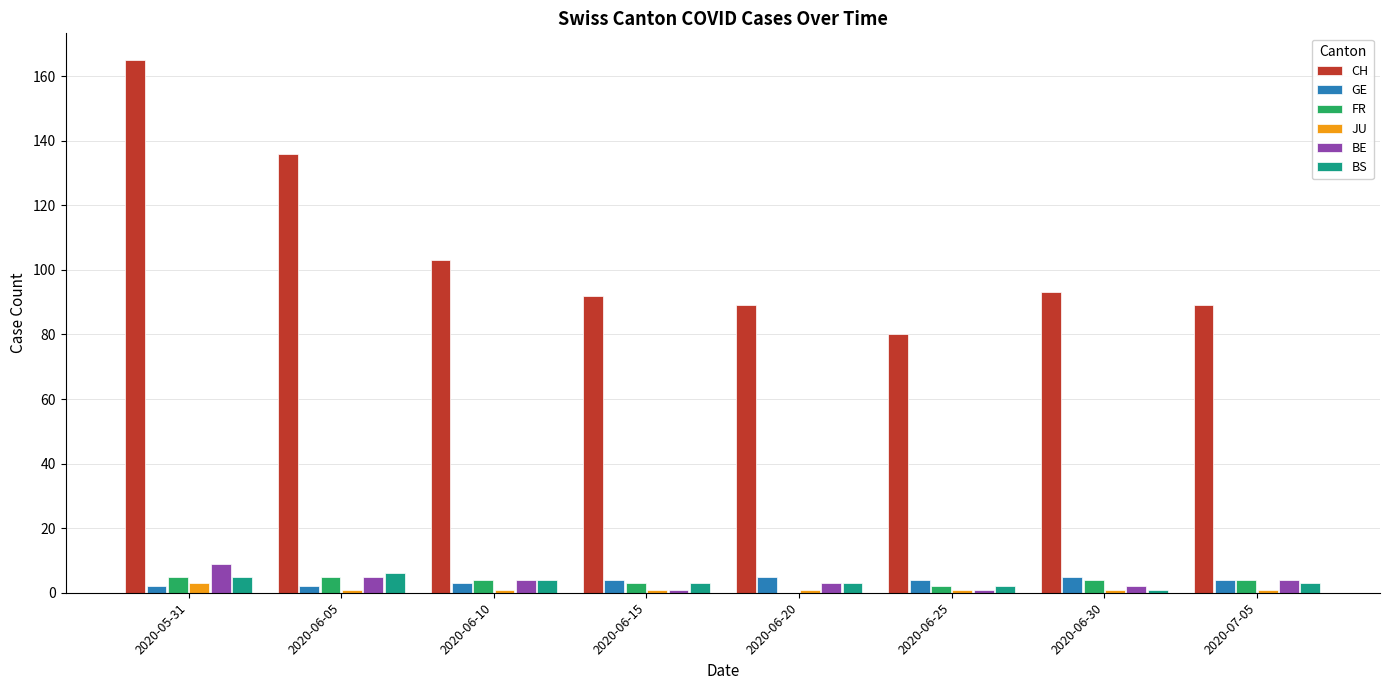

At which category is the sum across all series the highest?

2020-05-31